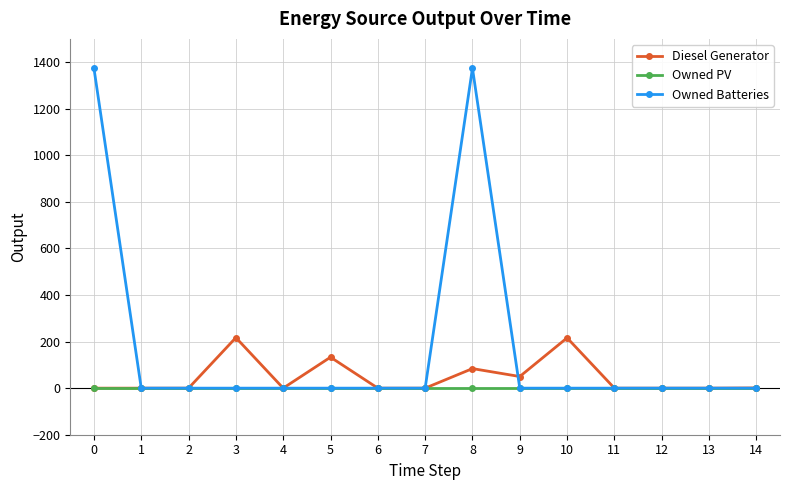

Which series has the largest range (max minus min)?

Owned Batteries